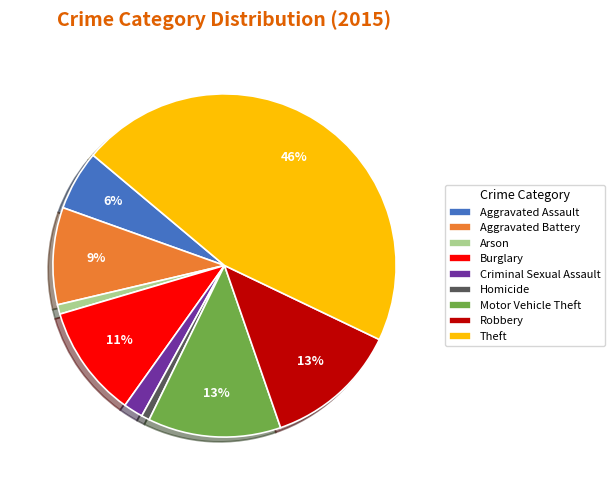

Is the sum of Motor Vehicle Theft and Aggravated Battery greater than half?

No